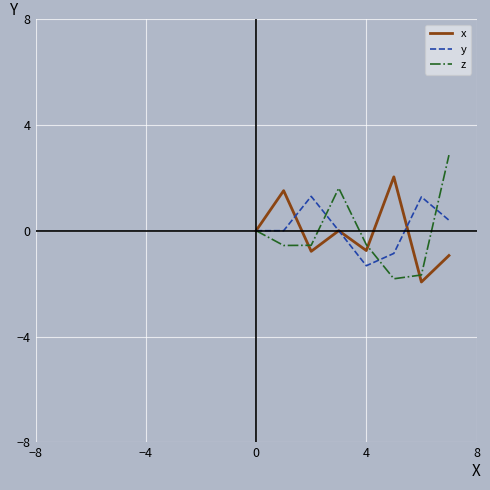

List the series in order of their peak value, highest first.

z, x, y